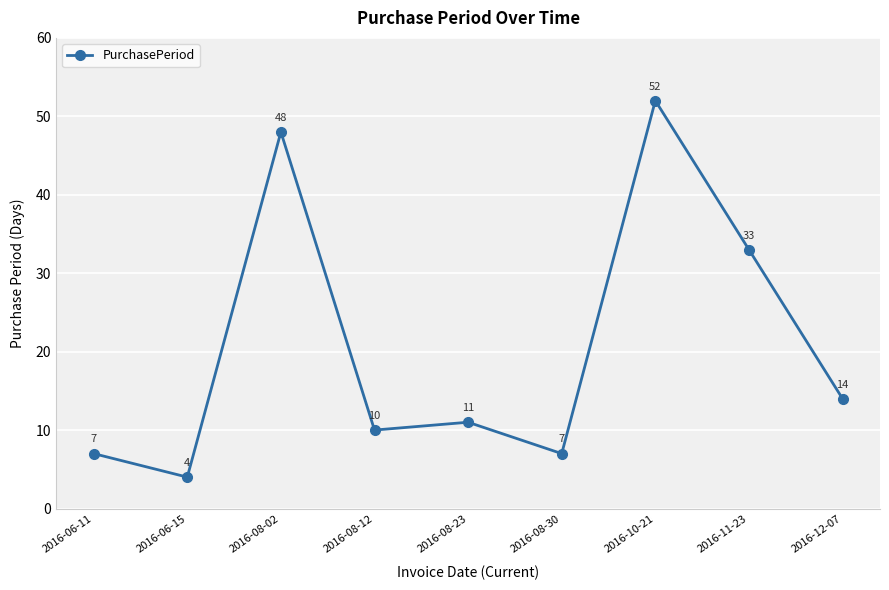

How many distinct data groups are displayed?

1